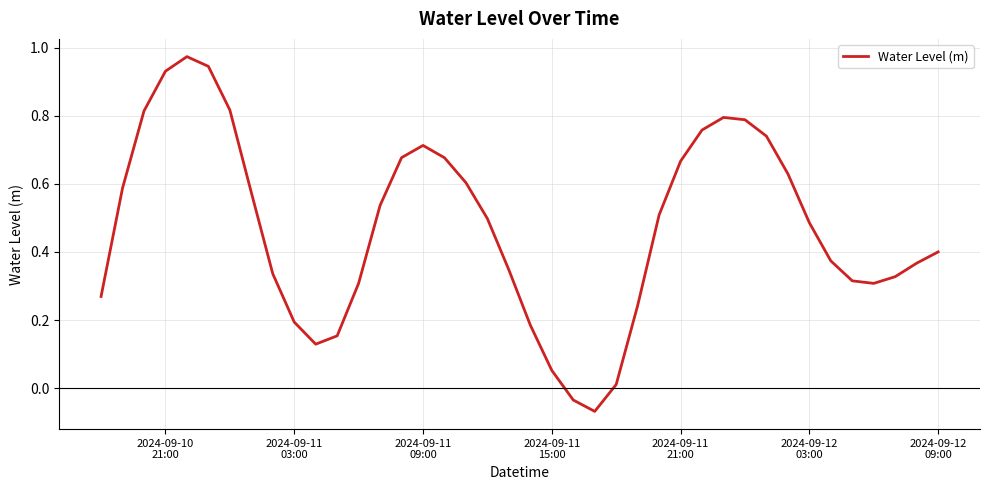

Reading left to right, extract all data points from this chart.

0.3	0.6	0.8	0.9	1.0	0.9	0.8	0.6	0.3	0.2	0.1	0.2	0.3	0.5	0.7	0.7	0.7	0.6	0.5	0.3	0.2	0.1	-0.0	-0.1	0.0	0.2	0.5	0.7	0.8	0.8	0.8	0.7	0.6	0.5	0.4	0.3	0.3	0.3	0.4	0.4